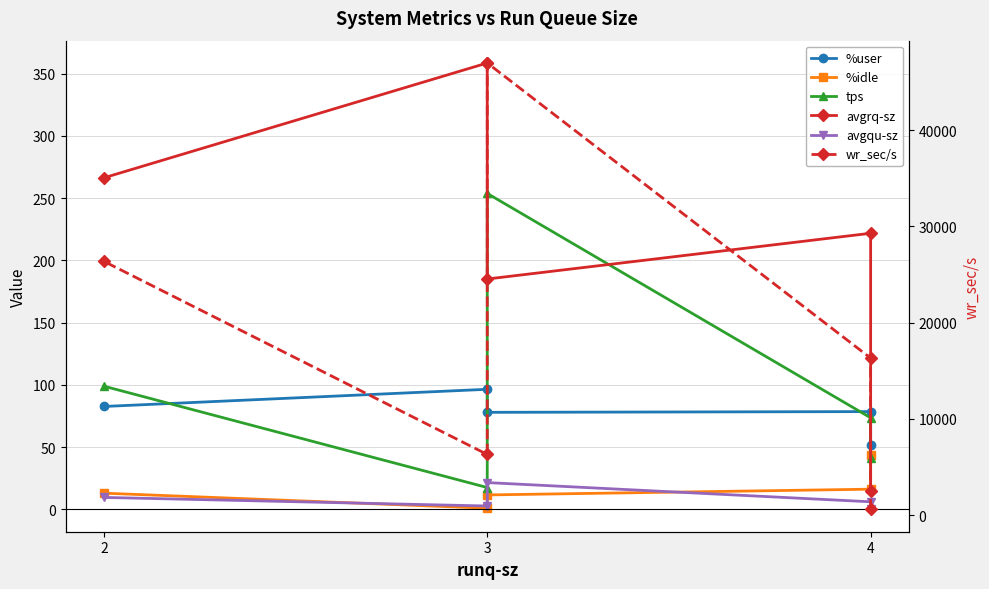

True or false: %user and %idle cross at least once.

False